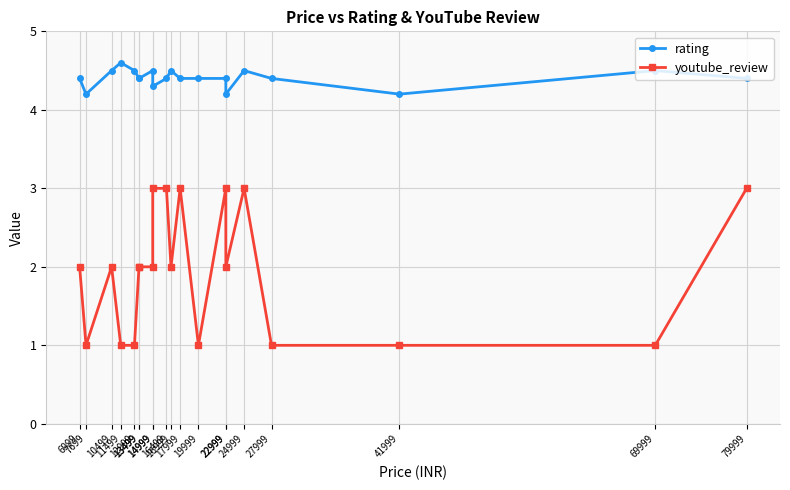

Where is youtube_review nearest to the value 2?

6999